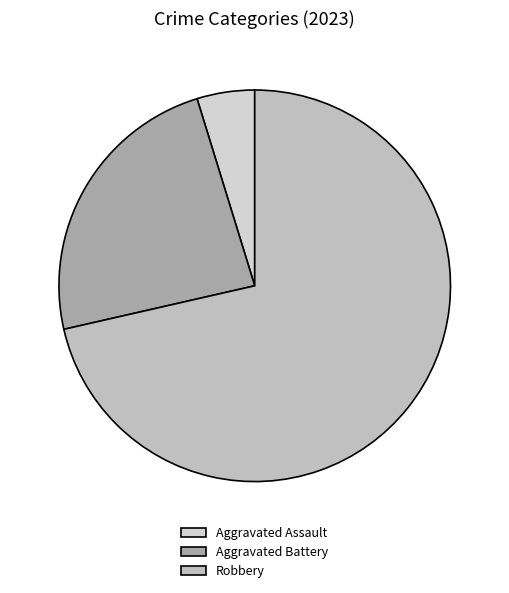

What is the majority slice?

Robbery